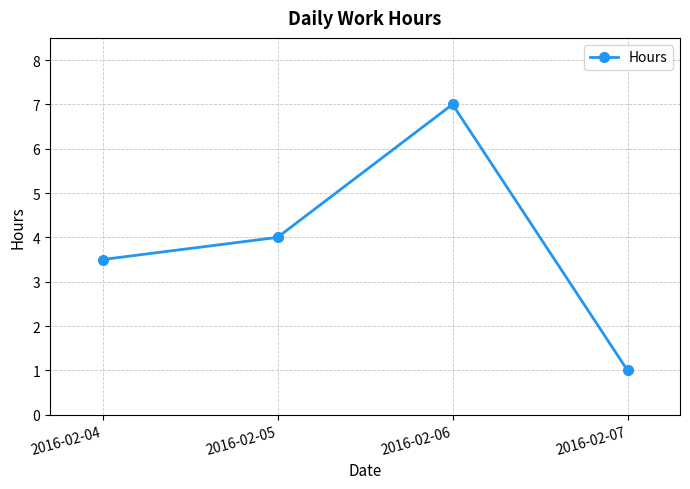

True or false: the data shows 1.7 at 2016-02-07.

False